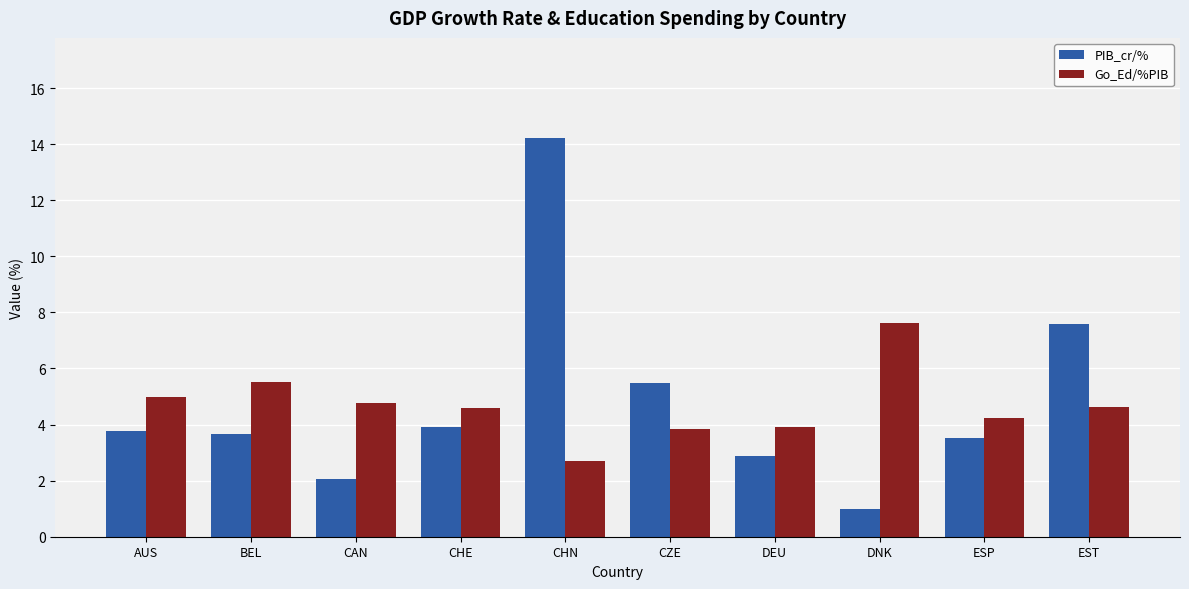

At which category is the sum across all series the highest?

CHN